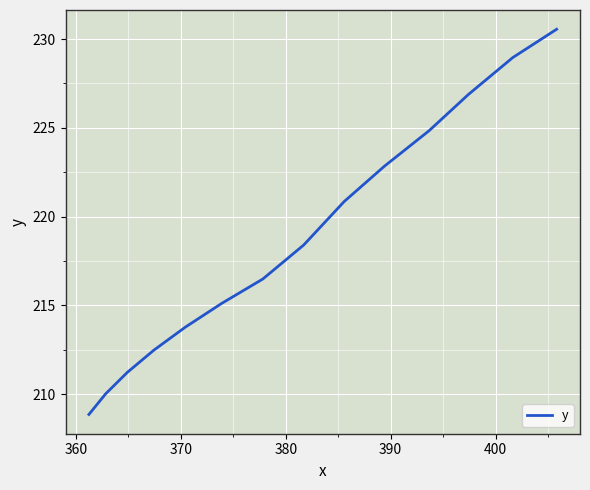

What is the difference between the maximum and minimum values?

21.7